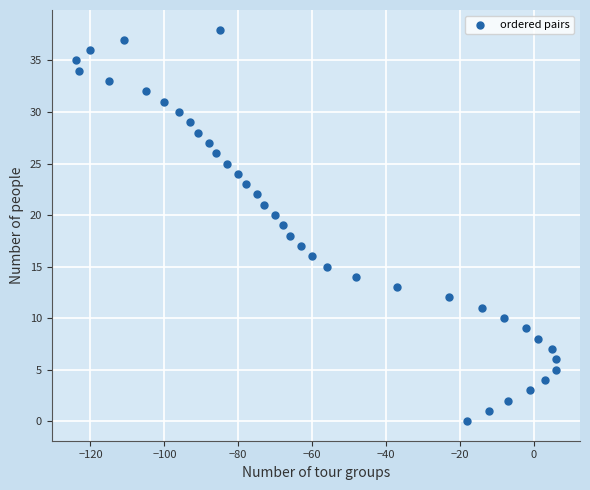

What is the range of Y values (max minus min)?

38